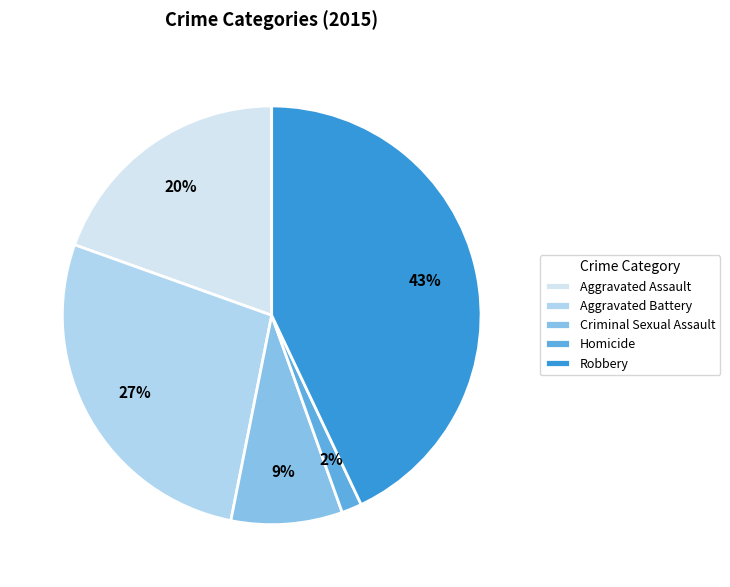

Is the sum of Robbery and Homicide greater than half?

No